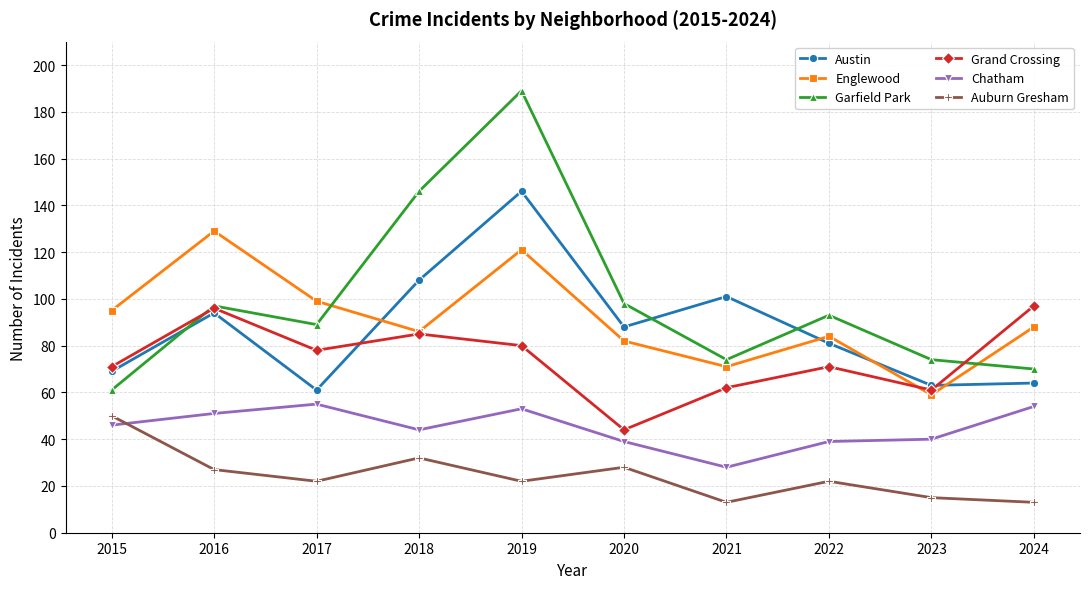

Is it true that Auburn Gresham equals 35 at 2015?

False